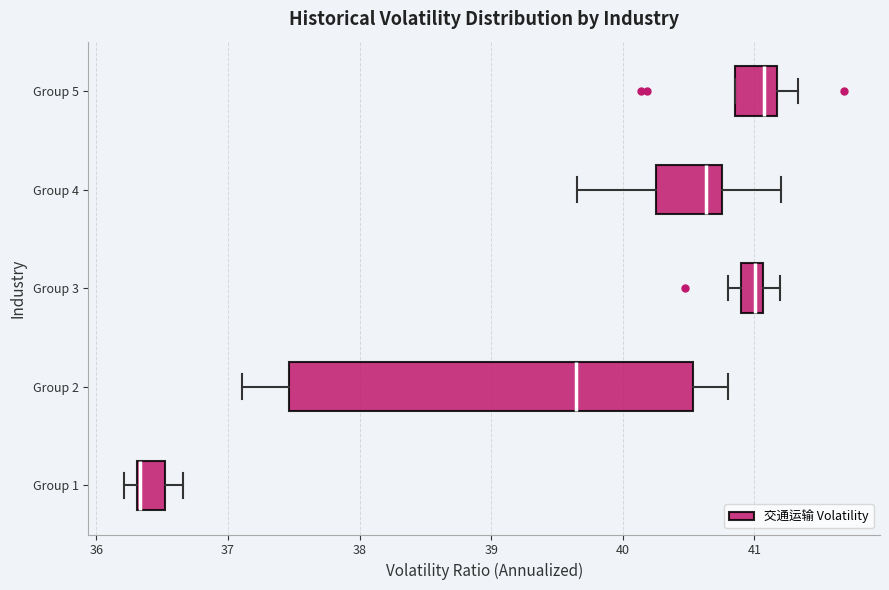

Reading bottom to top, transcribe this box plot: for each box, give where its median line is, the range the box spans, and where its two whiskers end, as read against the x-axis. The values are not printed on the chart, so give them approximately, as read against the axis.

Group 1: median 36.3 (drawn on the box's left edge), box 36.3 to 36.5, whiskers 36.2 to 36.7
Group 2: median 39.6, box 37.5 to 40.5, whiskers 37.1 to 40.8
Group 3: median 41.0, box 40.9 to 41.1, whiskers 40.8 to 41.2
Group 4: median 40.6, box 40.3 to 40.8, whiskers 39.7 to 41.2
Group 5: median 41.1, box 40.9 to 41.2, whiskers 40.9 to 41.3